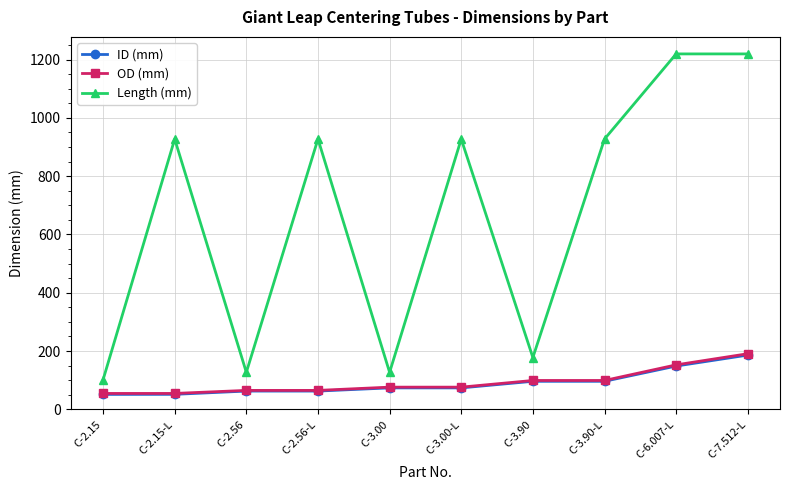

True or false: Length (mm) and OD (mm) intersect in this chart.

False